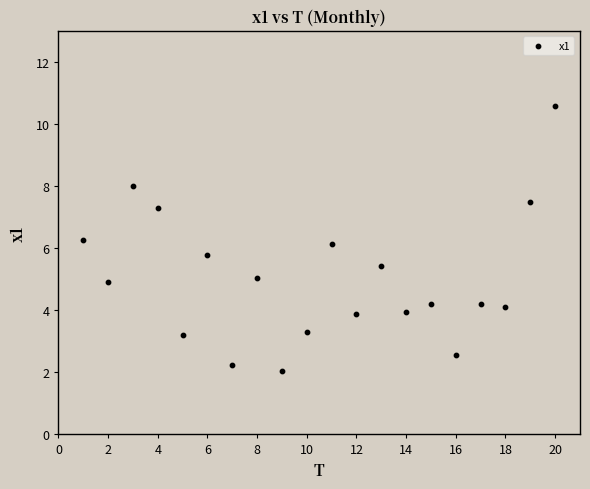

What is the range of Y values (max minus min)?

8.5